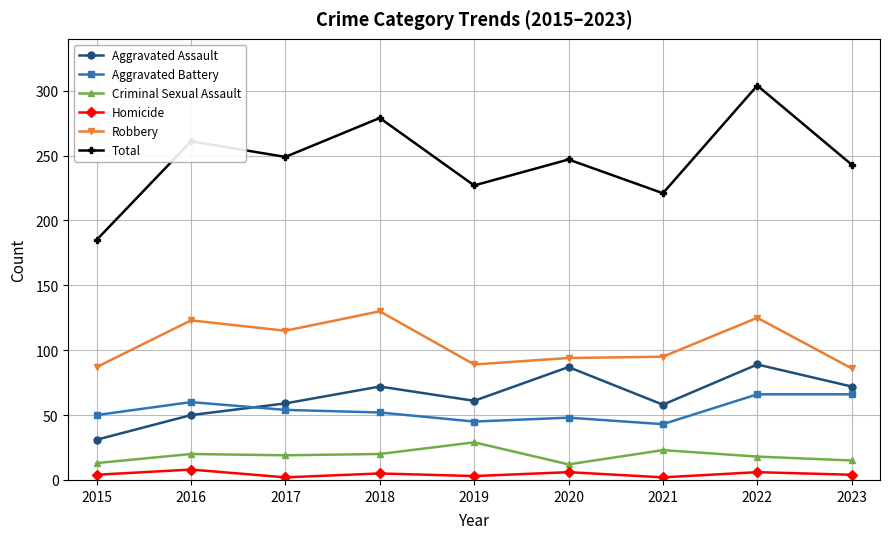

At which category does Total reach its first local peak?

2016